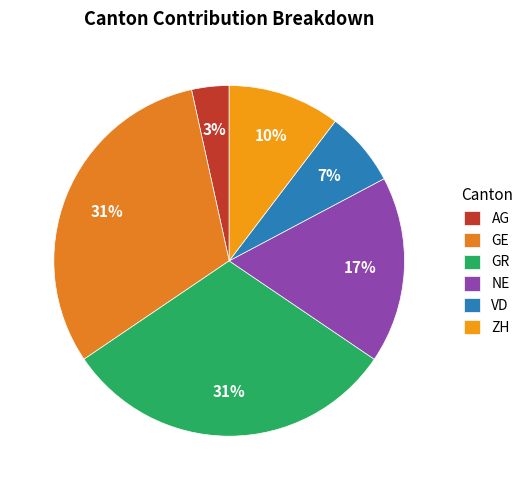

To the nearest percent, what is the average slice percentage?

17%